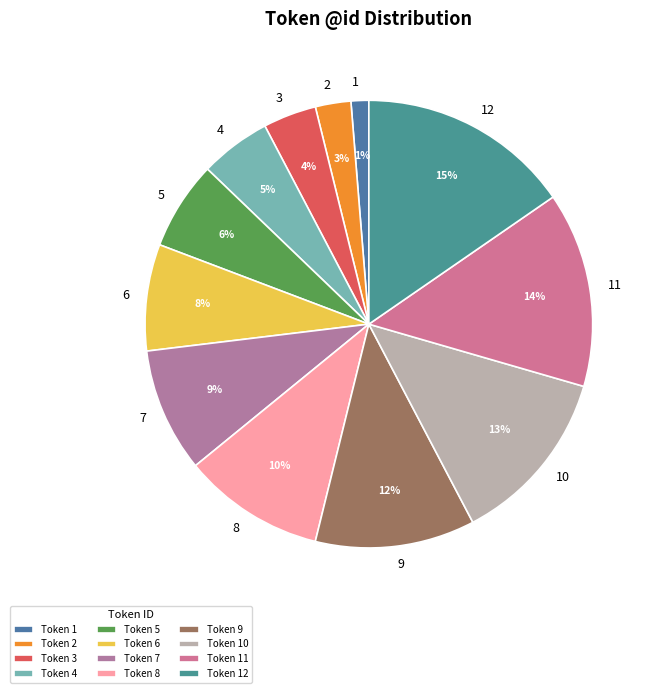

Which has a higher value, 10 or 12?

12